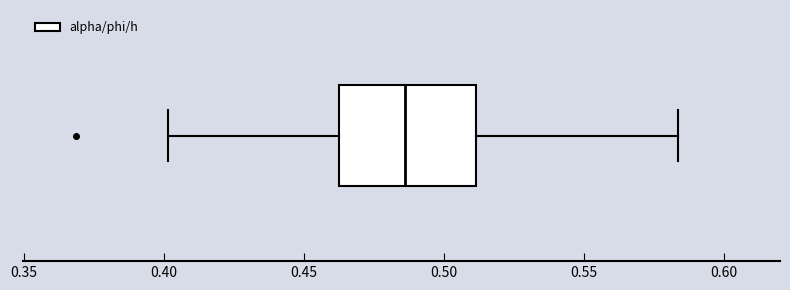

Read this box plot against the x-axis: the position of the median line, the range covered by the box, and the ends of both whiskers. The values are not printed on the chart, so give them approximately, as read against the axis.

median 0.485, box 0.465 to 0.510, whiskers 0.400 to 0.585